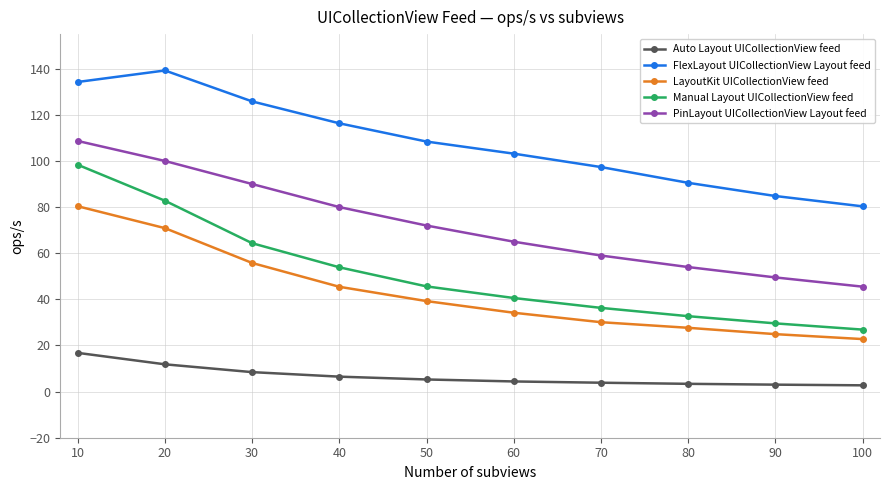

True or false: FlexLayout UICollectionView Layout feed and LayoutKit UICollectionView feed intersect in this chart.

False